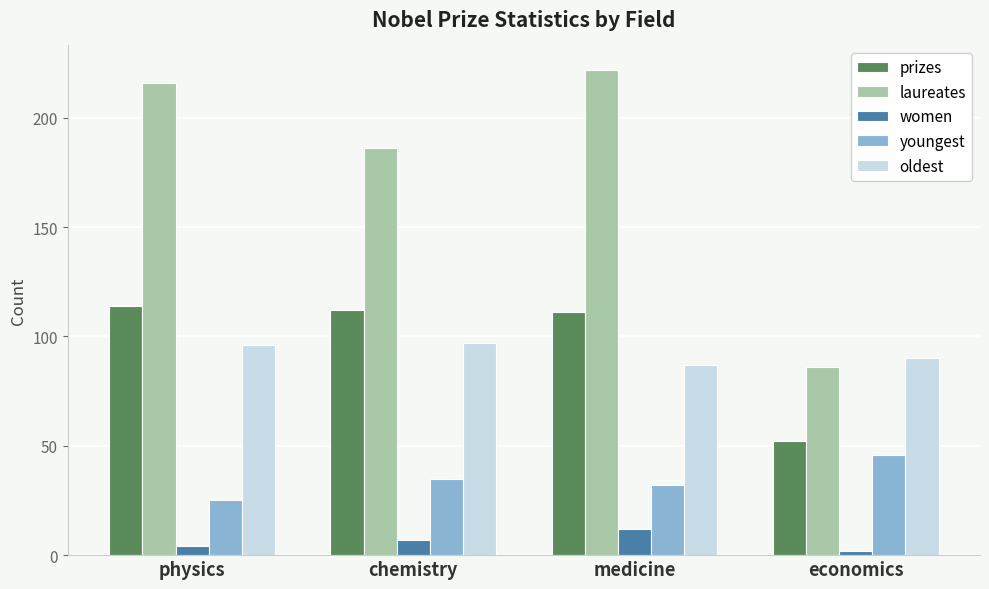

Which label corresponds to the smallest value in the chart?

economics